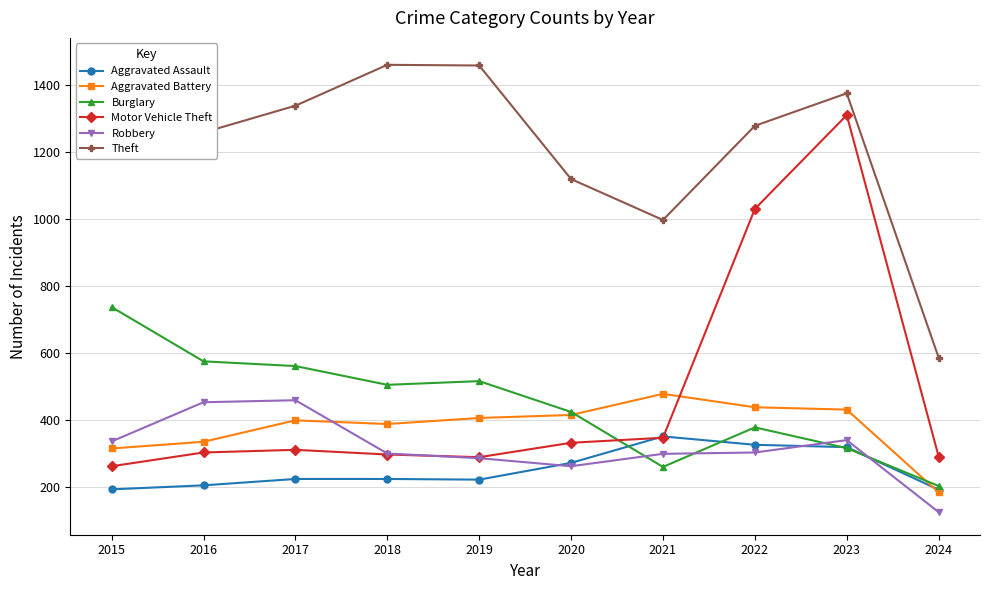

At which category does Burglary reach its first local valley?

2018